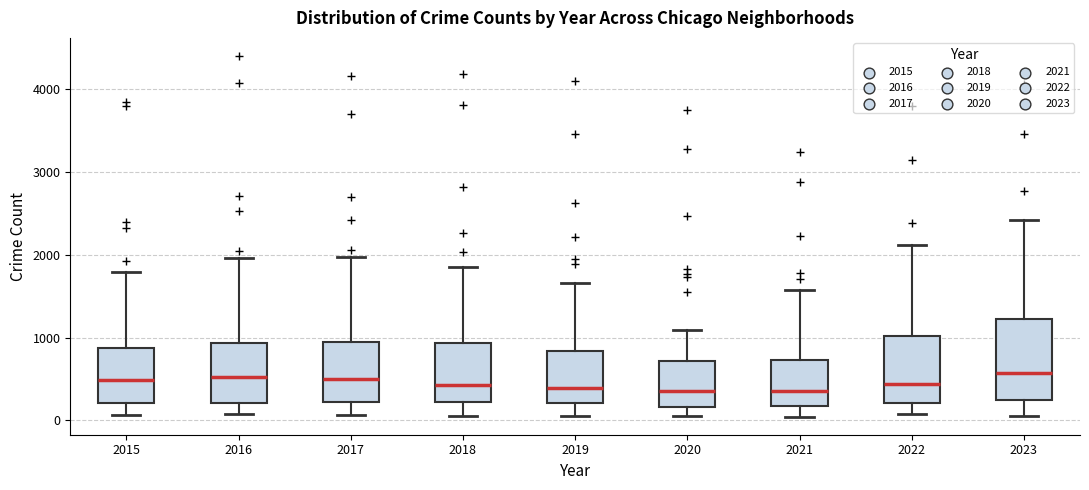

Reading left to right, read every box against the y-axis: the position of its median line, the range the box covers, and the ends of its whiskers. The values are not printed on the chart, so give them approximately, as read against the axis.

2015: median 500, box 200 to 900, whiskers 100 to 1800
2016: median 500, box 200 to 900, whiskers 100 to 2000
2017: median 500, box 200 to 900, whiskers 100 to 2000
2018: median 400, box 200 to 900, whiskers 100 to 1800
2019: median 400, box 200 to 800, whiskers 100 to 1700
2020: median 400, box 200 to 700, whiskers 100 to 1100
2021: median 400, box 200 to 700, whiskers 0 to 1600
2022: median 400, box 200 to 1000, whiskers 100 to 2100
2023: median 600, box 200 to 1200, whiskers 100 to 2400